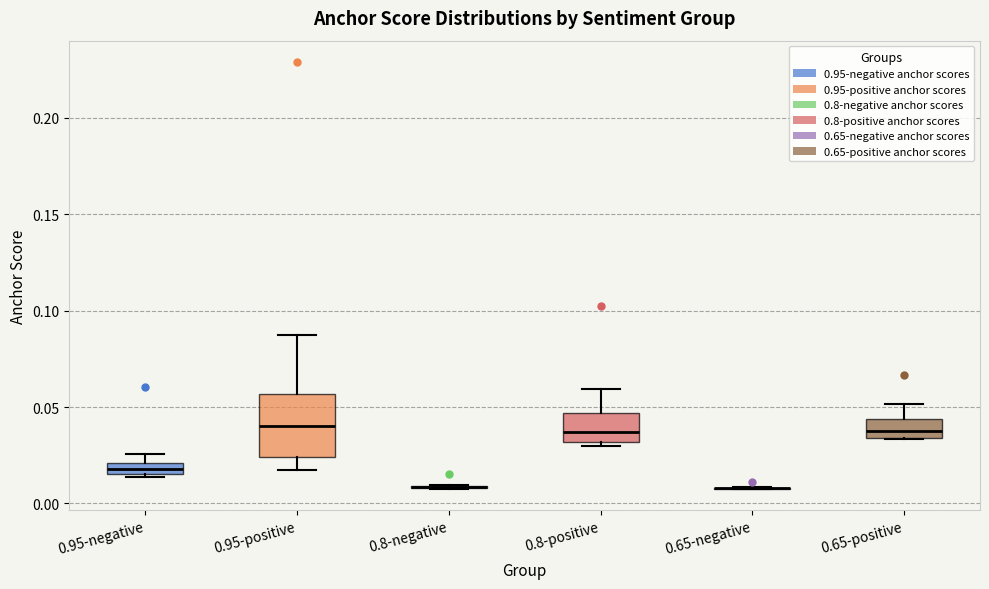

Which box is the tallest, from its lower edge to its upper edge?

0.95-positive